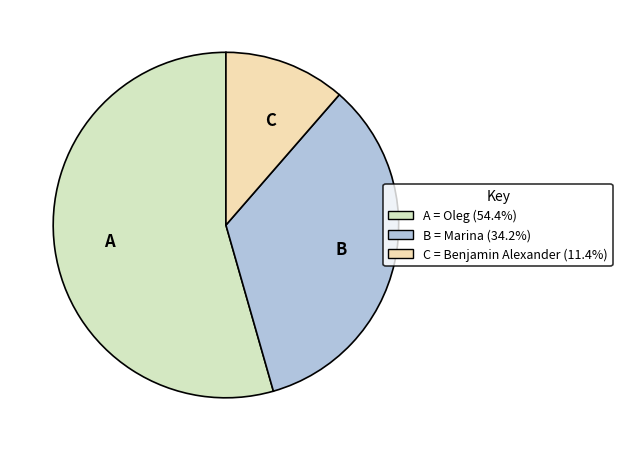

Which slice is the smallest?

C